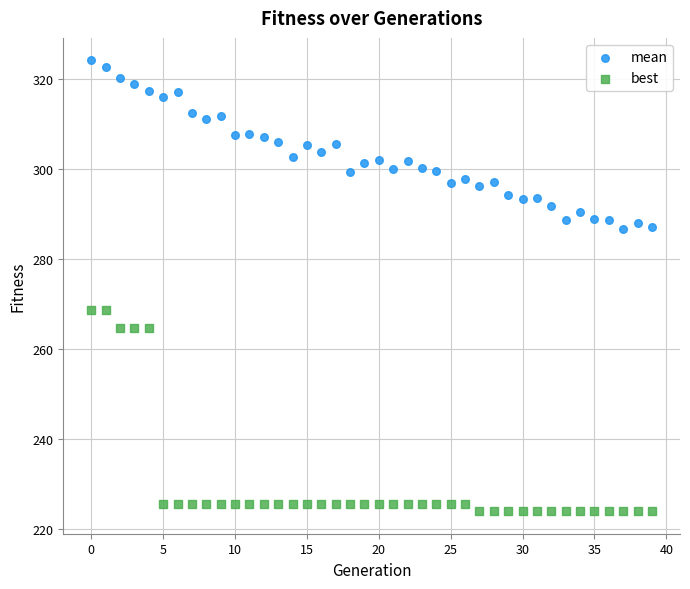

Which series contains the lowest Y value?

best